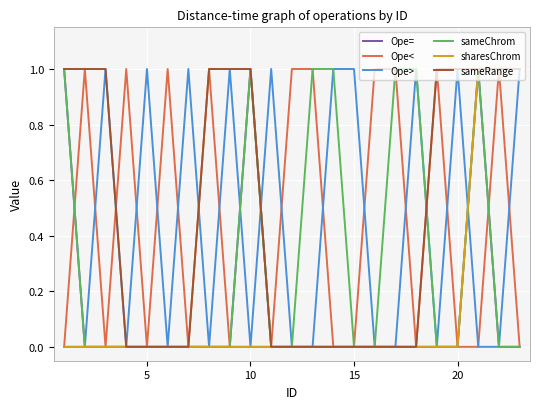

What are all the series names shown in the legend?

Ope=, Ope<, Ope>, sameChrom, sharesChrom, sameRange